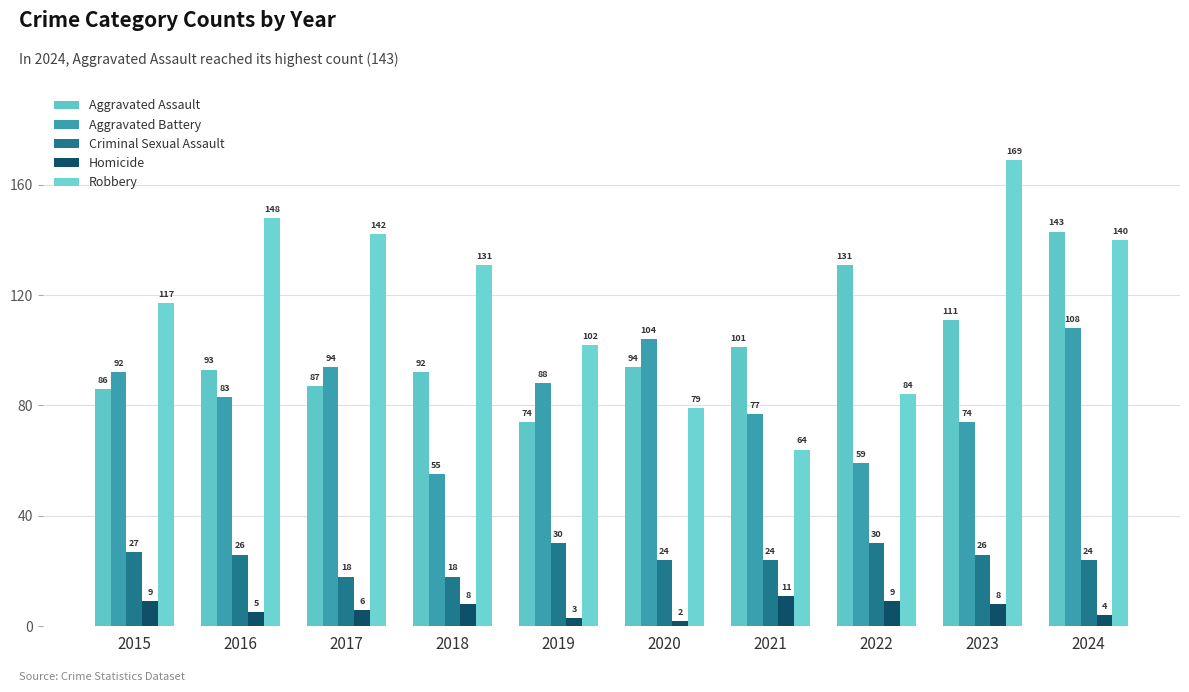

List the labels in order of Aggravated Battery value, largest first.

2024, 2020, 2017, 2015, 2019, 2016, 2021, 2023, 2022, 2018